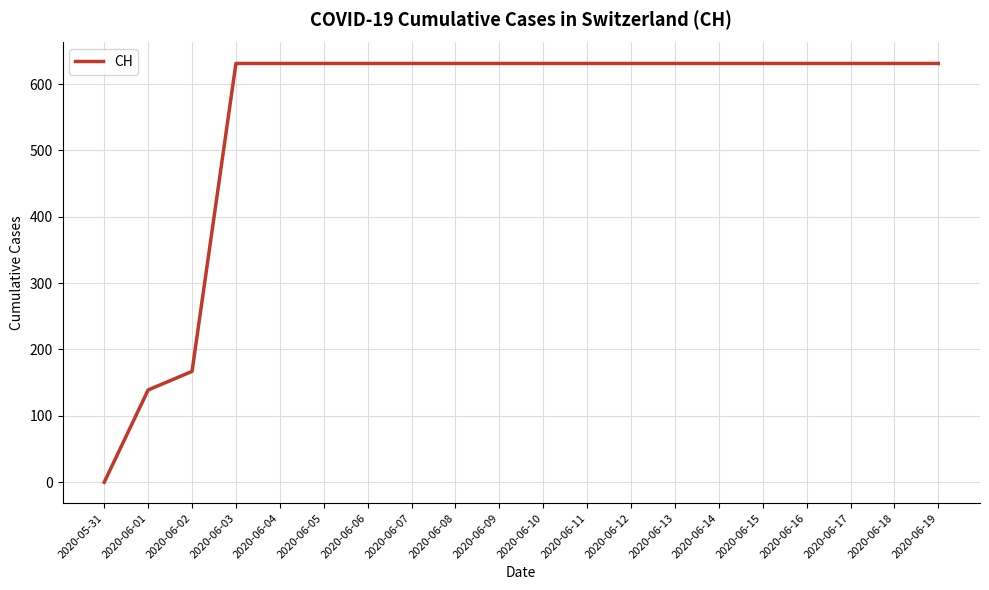

Which label corresponds to the smallest value in the chart?

2020-05-31